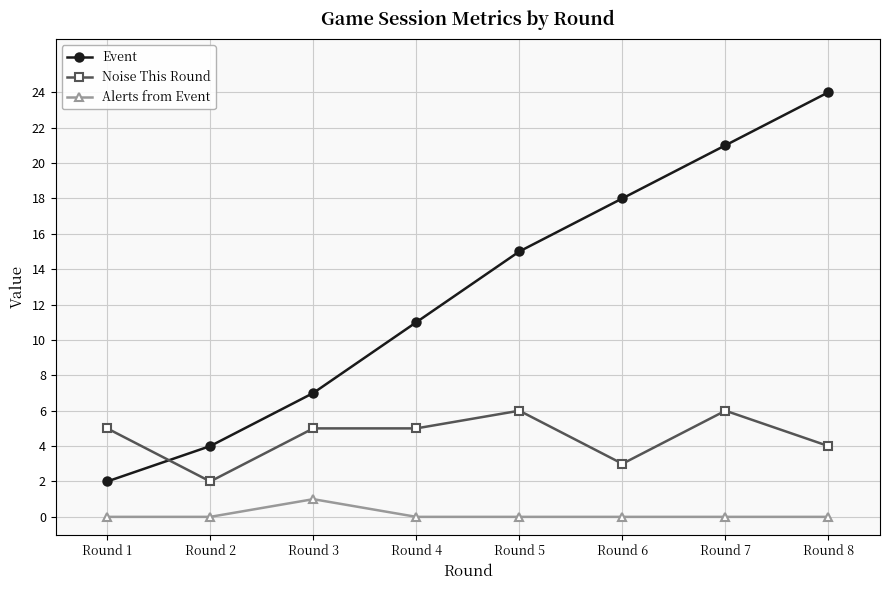

What is the value of the Event point at the 7th from the left?

21